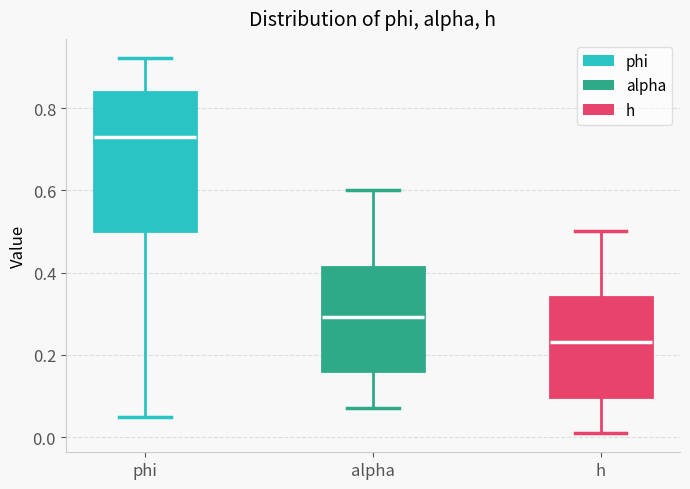

Where is the lower edge of the box for phi on the y-axis? The values are not printed on the chart, so give them approximately, as read against the axis.

0.50